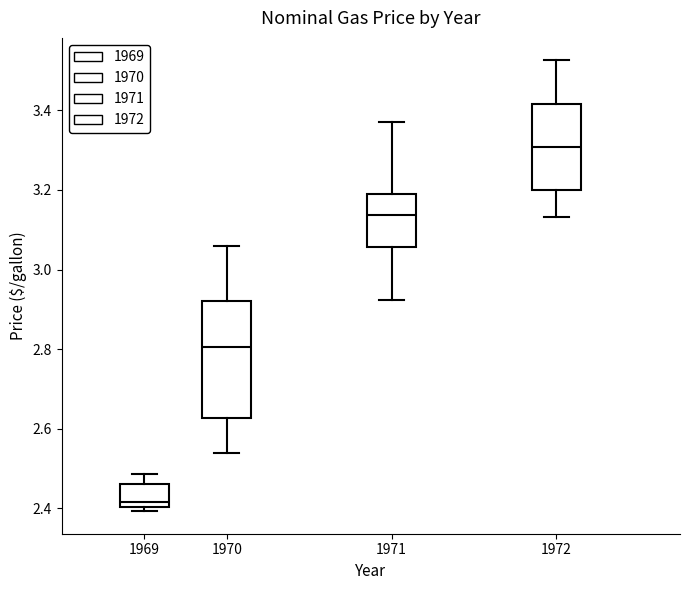

Reading left to right, transcribe this box plot: for each box, give where its median line is, the range the box spans, and where its two whiskers end, as read against the y-axis. The values are not printed on the chart, so give them approximately, as read against the axis.

1969: median 2.42, box 2.40 to 2.46, whiskers 2.40 (just below the box's lower edge) to 2.48
1970: median 2.80, box 2.62 to 2.92, whiskers 2.54 to 3.06
1971: median 3.14, box 3.06 to 3.20, whiskers 2.92 to 3.38
1972: median 3.30, box 3.20 to 3.42, whiskers 3.14 to 3.52